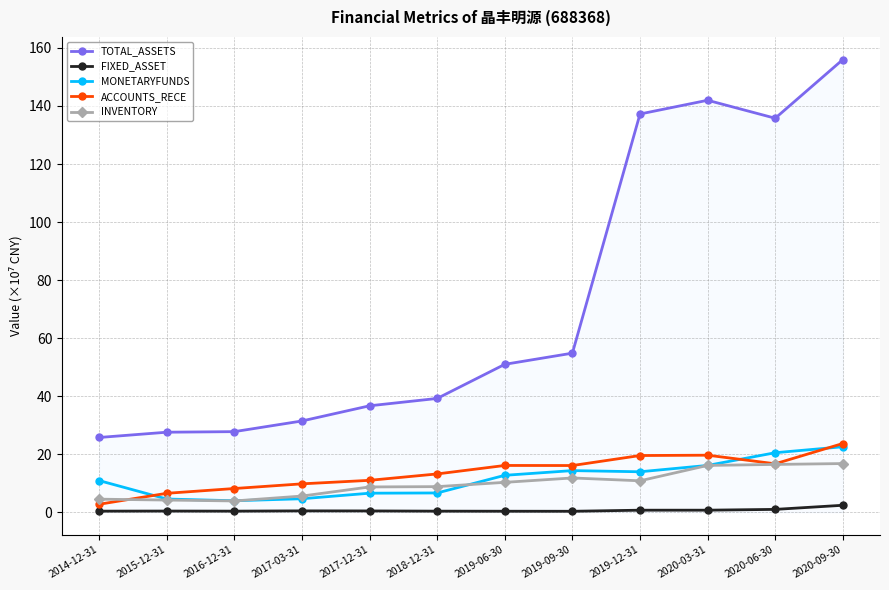

Where does the TOTAL_ASSETS series first go above 50?

2019-06-30